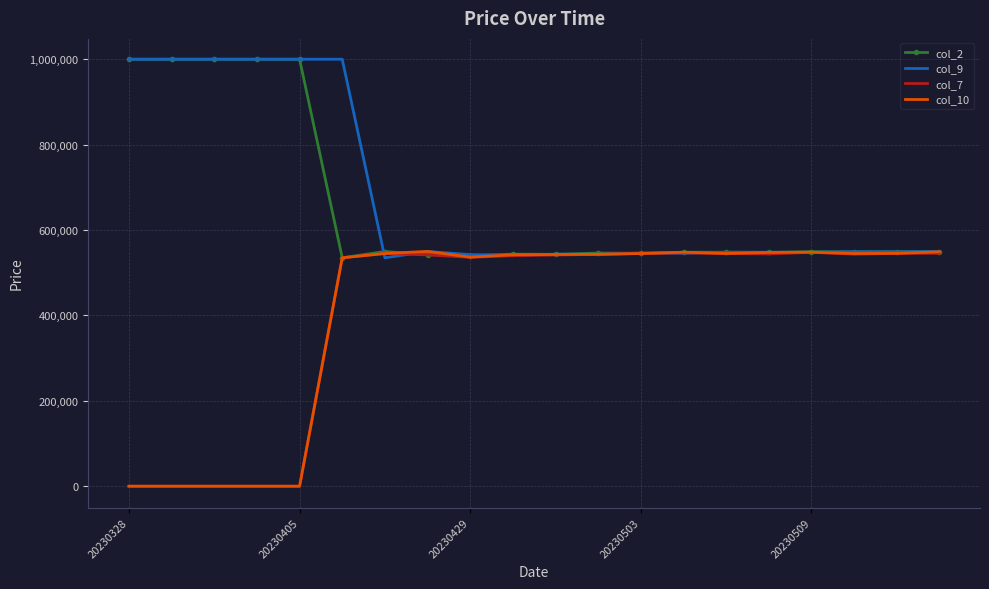

Which series has the largest range (max minus min)?

col_10